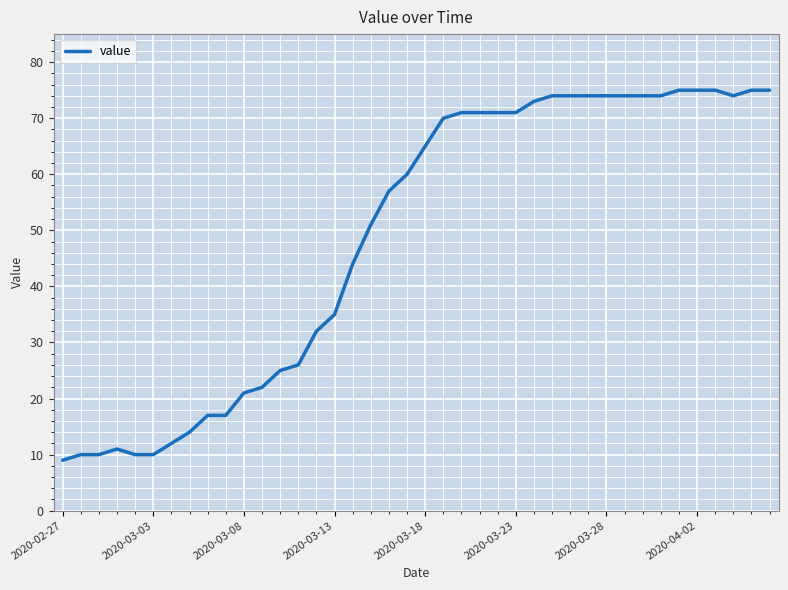

What is the greatest value displayed?

75